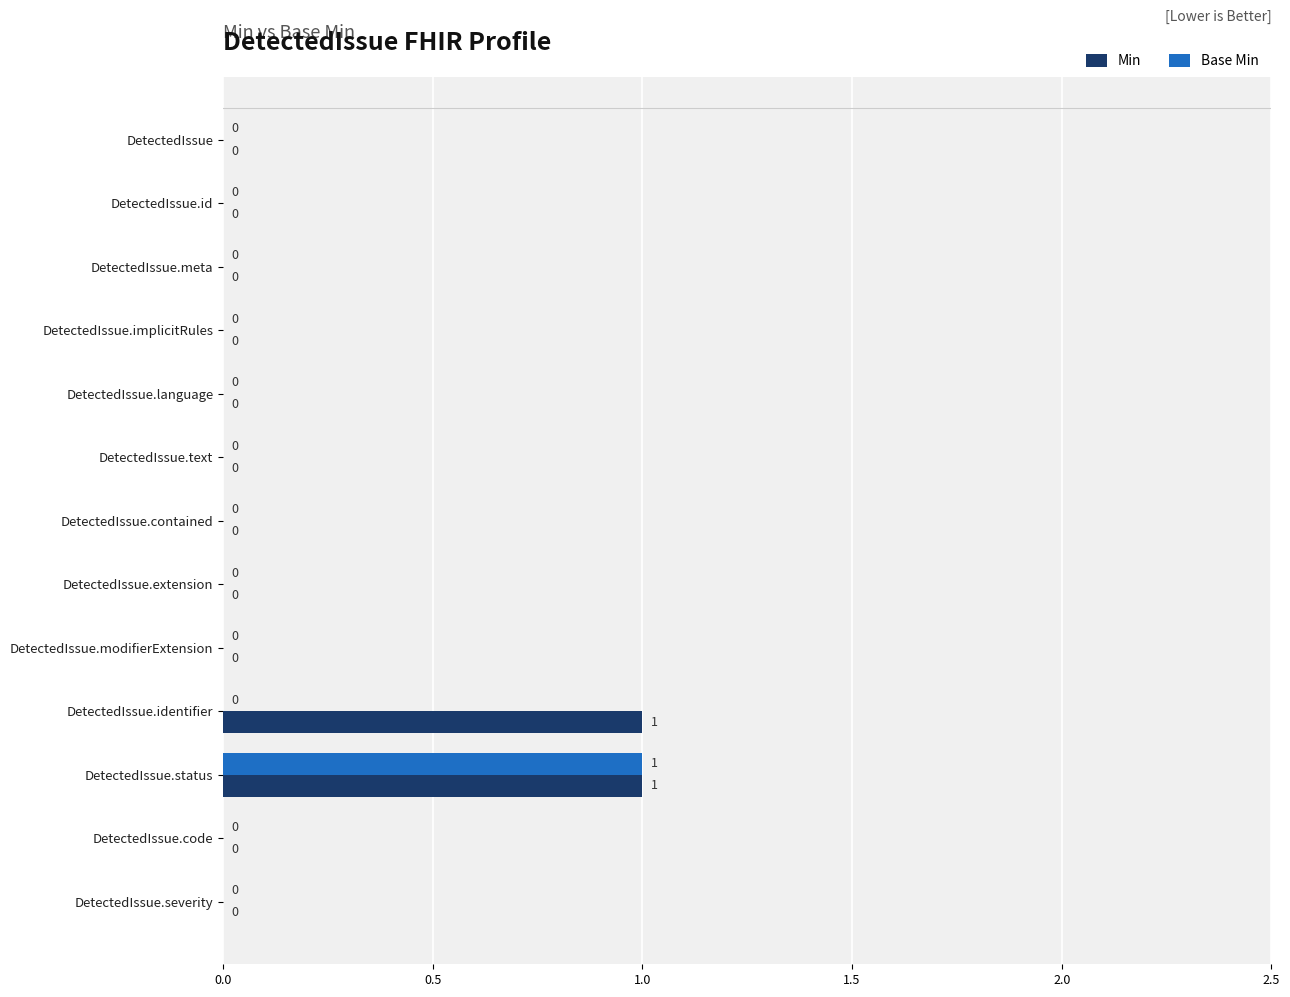

Between DetectedIssue and DetectedIssue.identifier, which series saw the biggest shift?

Min